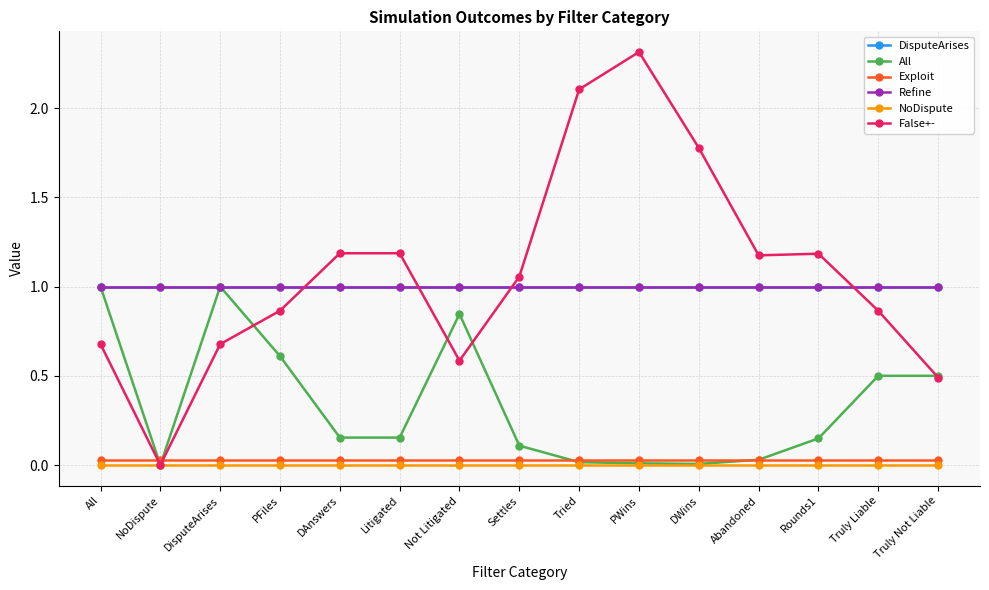

What is the difference between the maximum and minimum values in the All series?

1.0